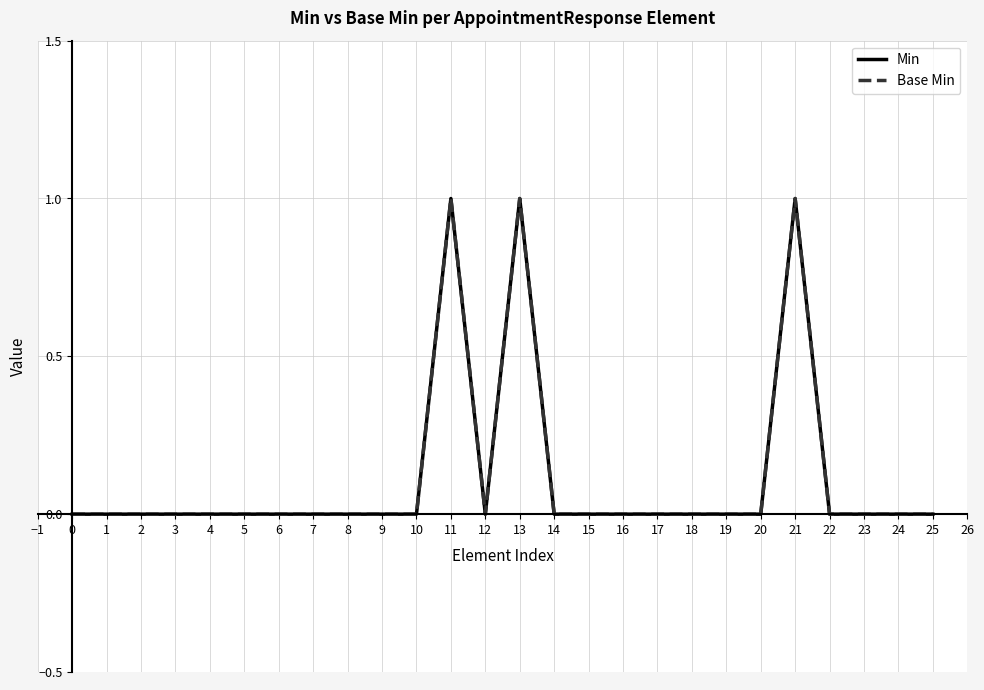

Does the chart have visible grid lines?

Yes